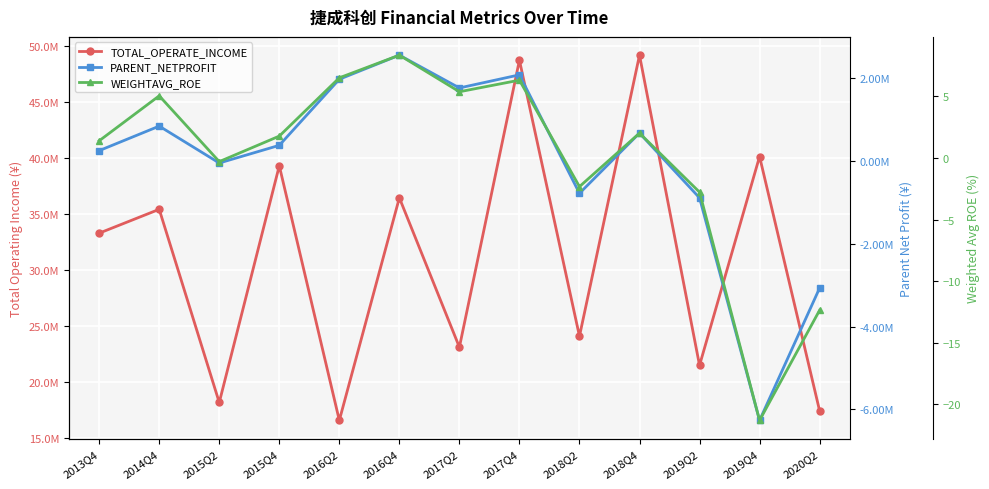

Which category has the lowest value across all series?

2019Q4